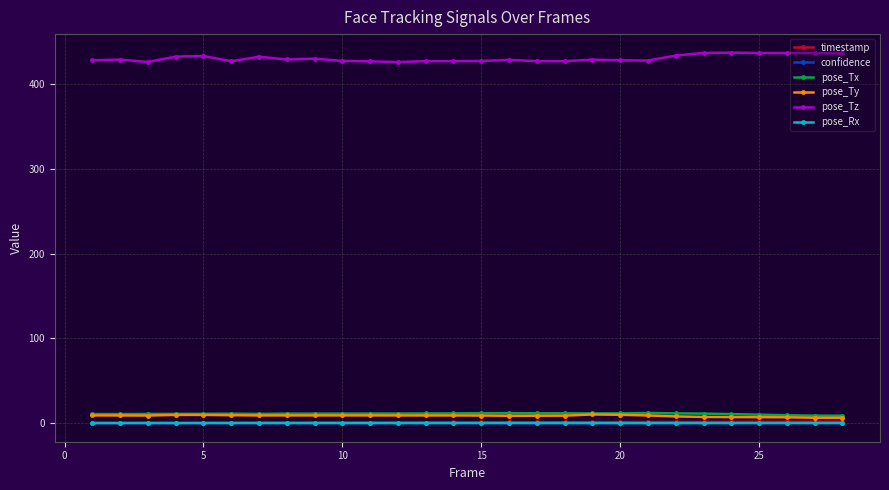

At how many categories does at least one series exceed 197?

28